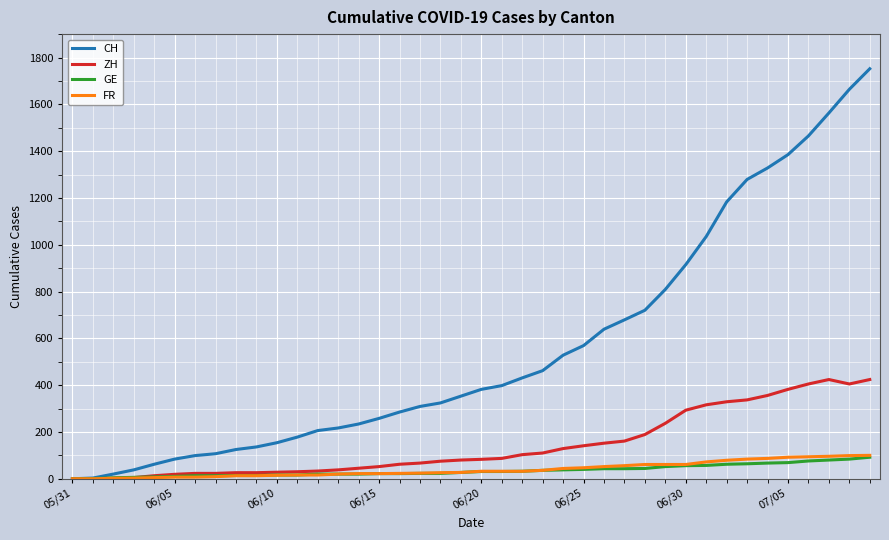

How many lines are shown in the chart?

4